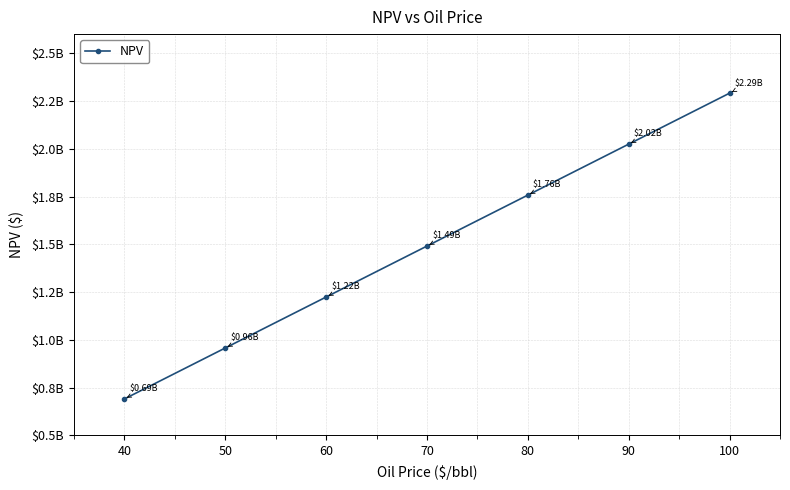

Does the chart have visible grid lines?

Yes